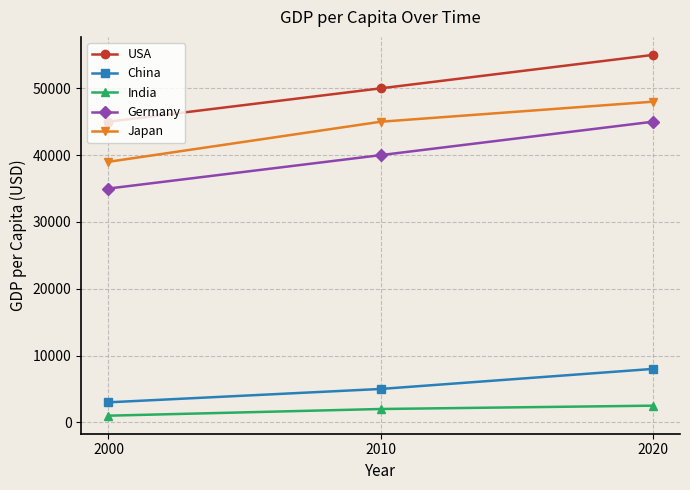

What is the difference between the China values at 2020 and 2000?

5000